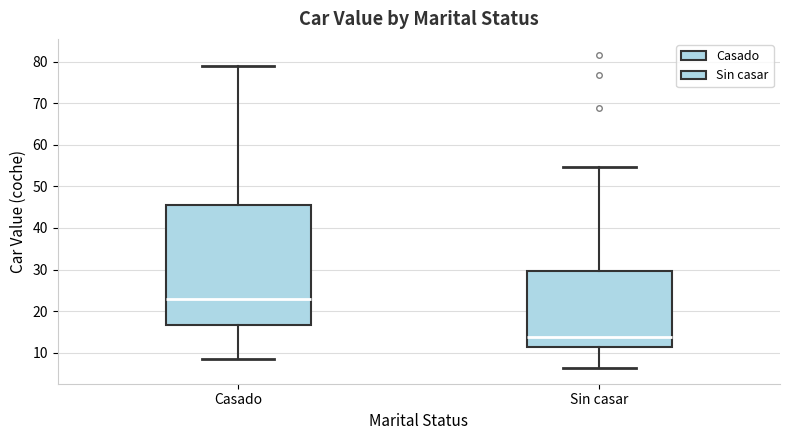

Reading left to right, transcribe this box plot: for each box, give where its median line is, the range the box spans, and where its two whiskers end, as read against the y-axis. The values are not printed on the chart, so give them approximately, as read against the axis.

Casado: median 23, box 17 to 46, whiskers 9 to 79
Sin casar: median 14, box 11 to 30, whiskers 6 to 55